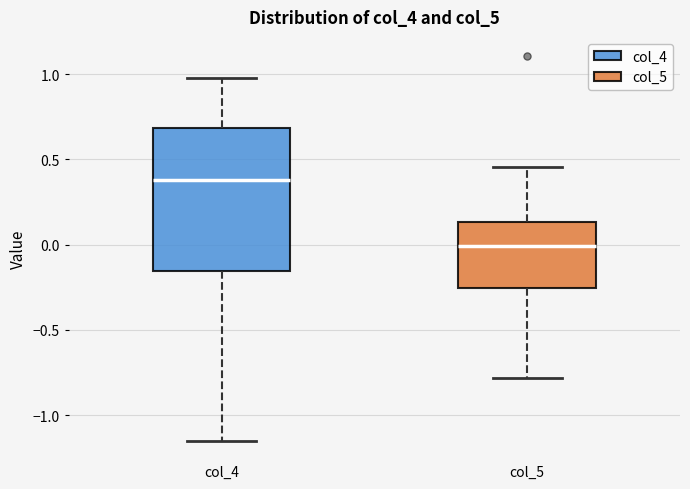

Which box has the highest median line?

col_4